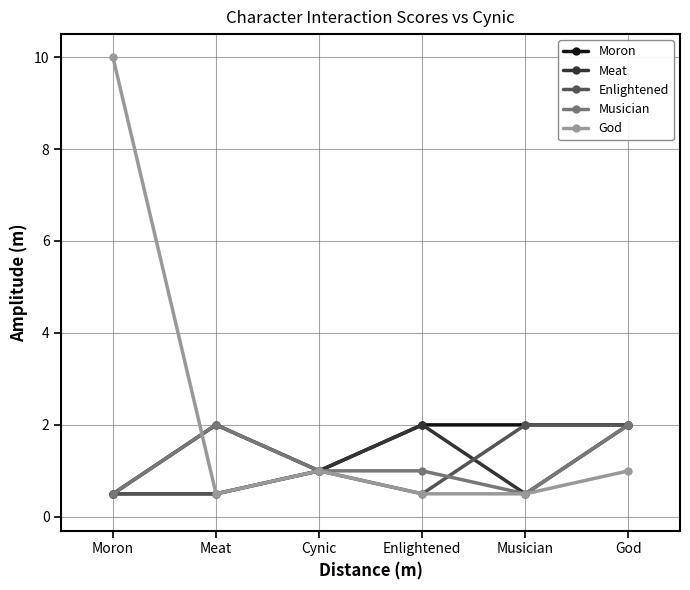

The Moron series shows 3.0 at Musician. True or false?

False